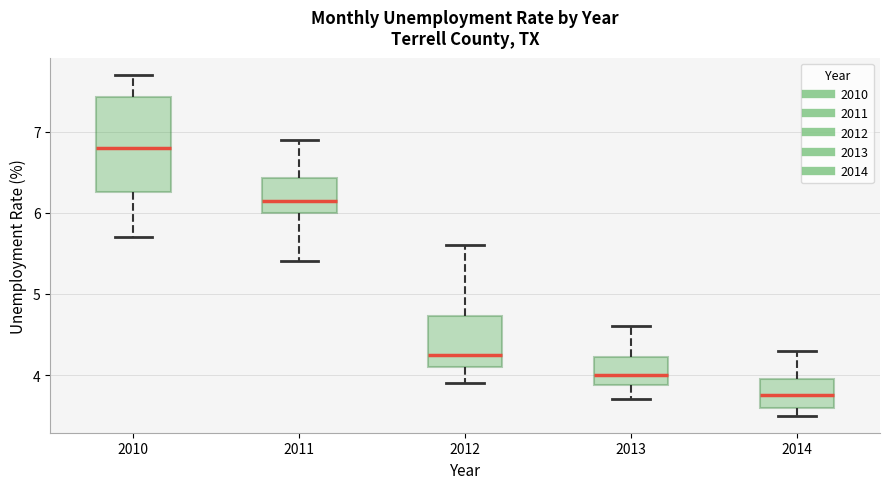

Reading left to right, transcribe this box plot: for each box, give where its median line is, the range the box spans, and where its two whiskers end, as read against the y-axis. The values are not printed on the chart, so give them approximately, as read against the axis.

2010: median 6.8, box 6.3 to 7.4, whiskers 5.7 to 7.7
2011: median 6.2, box 6.0 to 6.4, whiskers 5.4 to 6.9
2012: median 4.3, box 4.1 to 4.7, whiskers 3.9 to 5.6
2013: median 4.0, box 3.9 to 4.2, whiskers 3.7 to 4.6
2014: median 3.8, box 3.6 to 4.0, whiskers 3.5 to 4.3